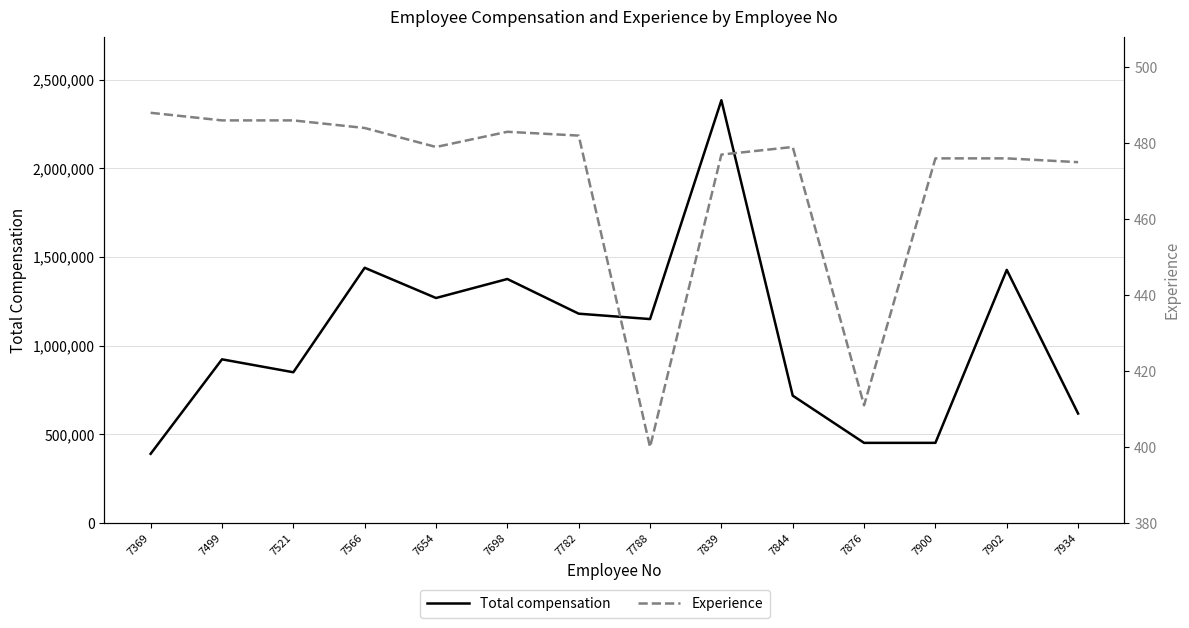

Is the value of Experience at 7499 greater than the value of Total compensation at 7839?

No